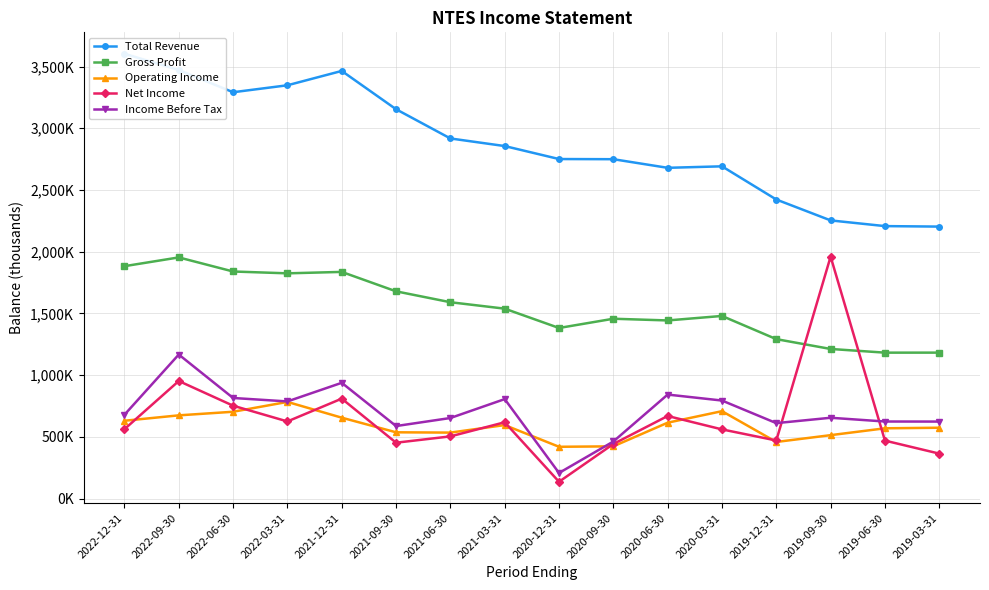

Which series has the widest spread of values?

Net Income